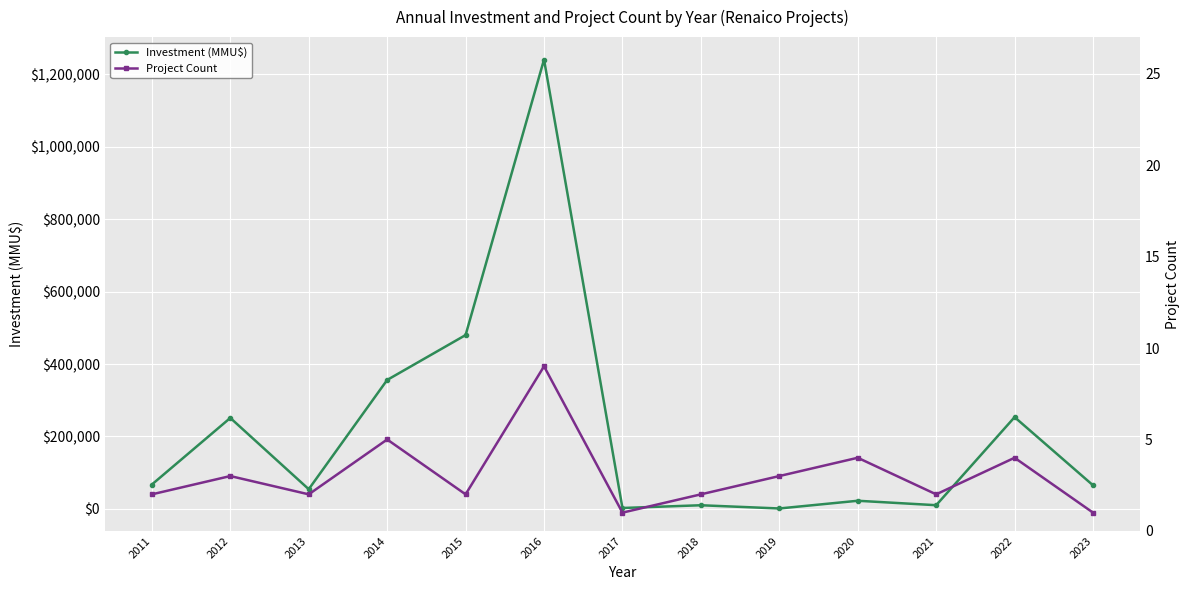

List the series in order of their overall mean, highest first.

Investment (MMU$), Project Count